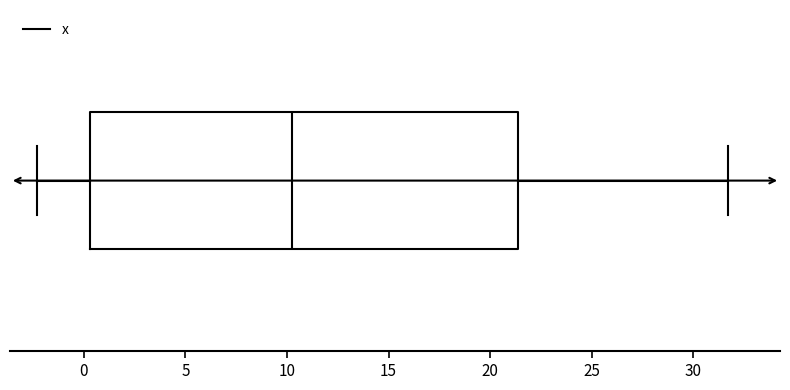

Where is the left edge of the box on the x-axis? The values are not printed on the chart, so give them approximately, as read against the axis.

0.5